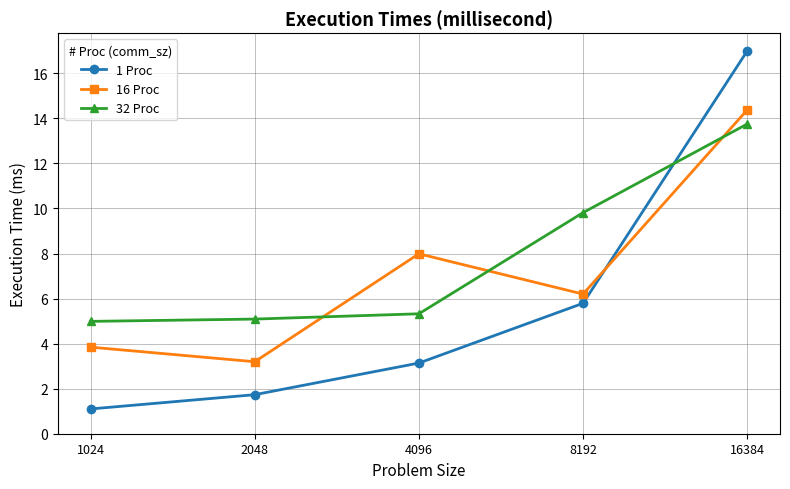

The 1 Proc series shows 1.9 at 8192. True or false?

False